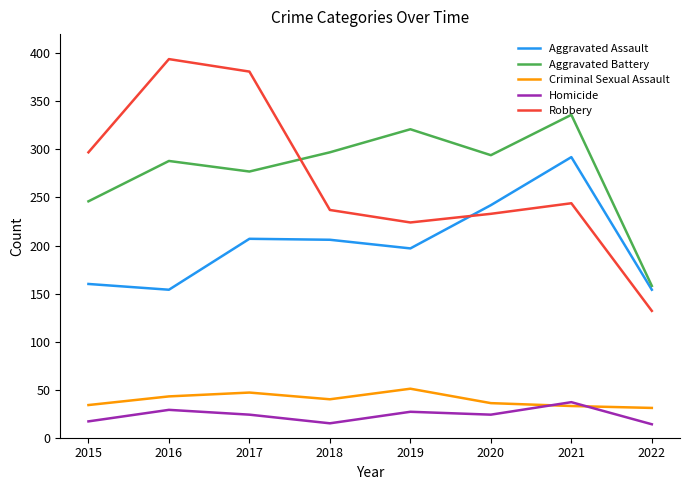

True or false: Robbery and Aggravated Assault cross at least once.

True